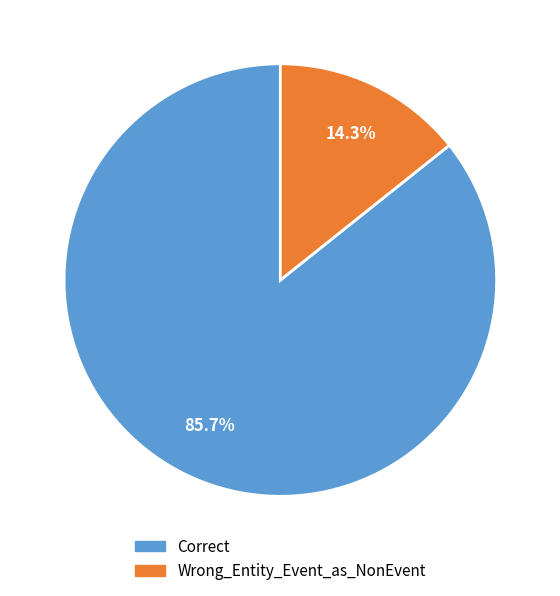

Is it true that Wrong_Entity_Event_as_NonEvent is 6% of the pie?

False